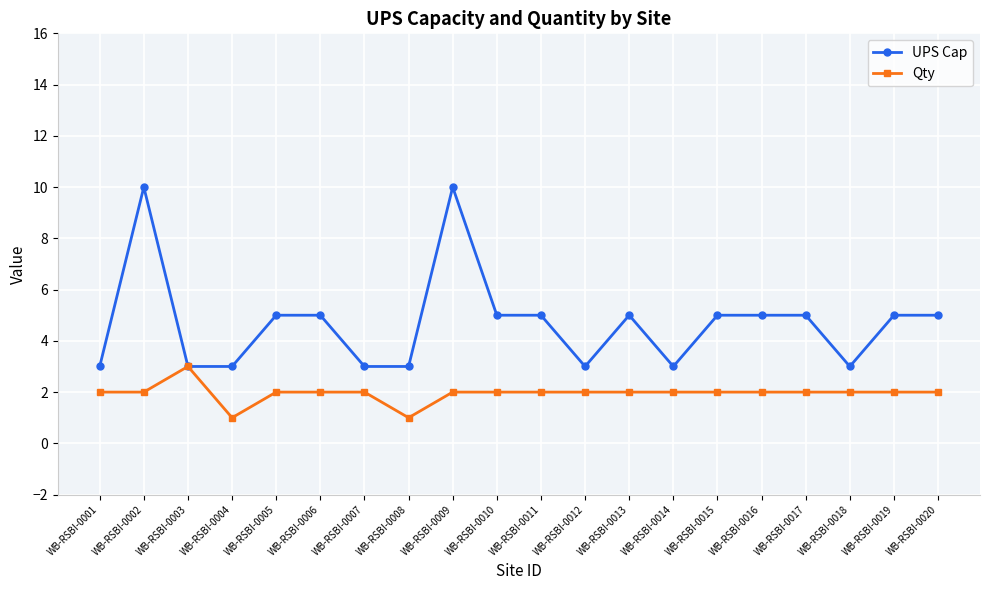

Which series has the widest spread of values?

UPS Cap